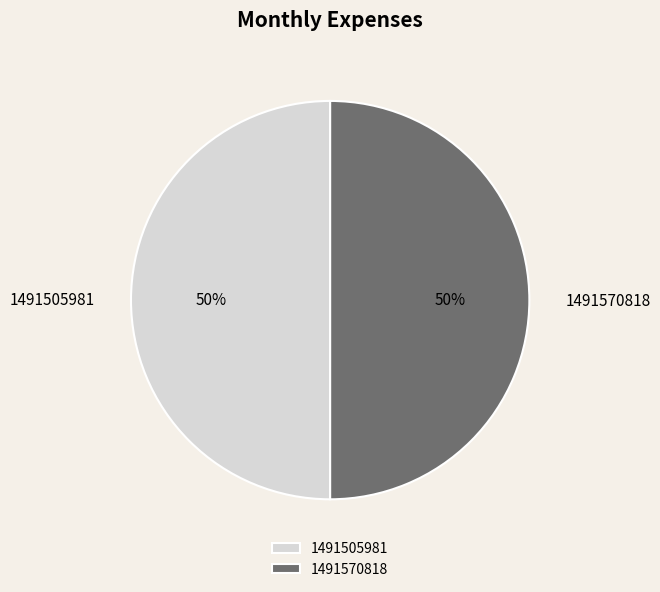

To the nearest percent, what portion does 1491570818 represent?

50%